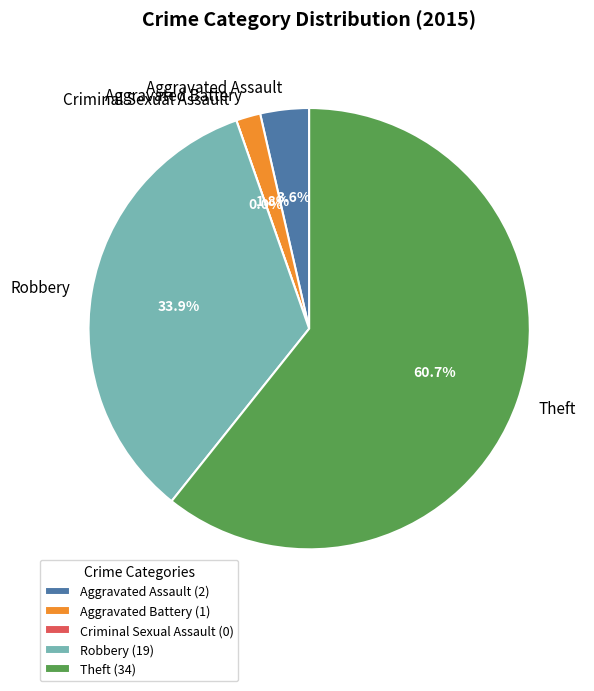

Count the number of slices in the pie.

5